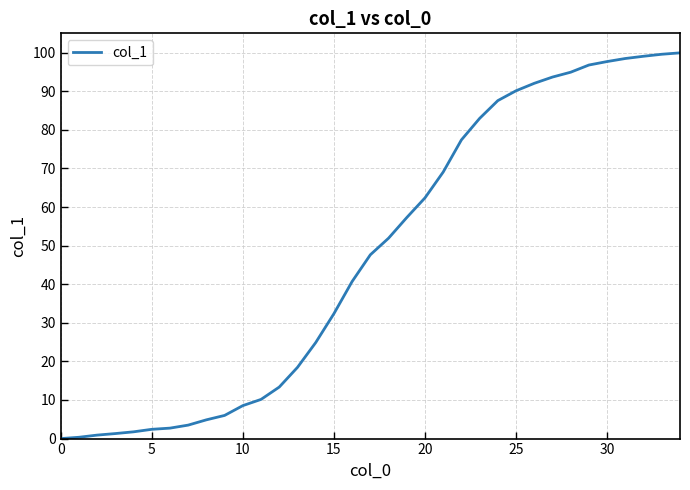

What is the difference between the second highest and minimum values?

99.6